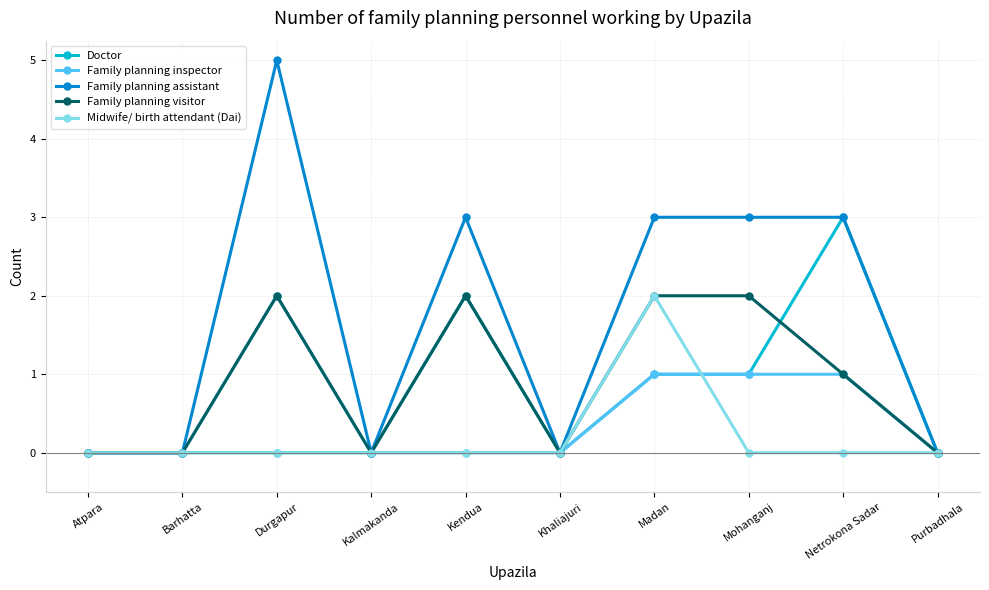

Is this an area chart (filled region under the line)?

No